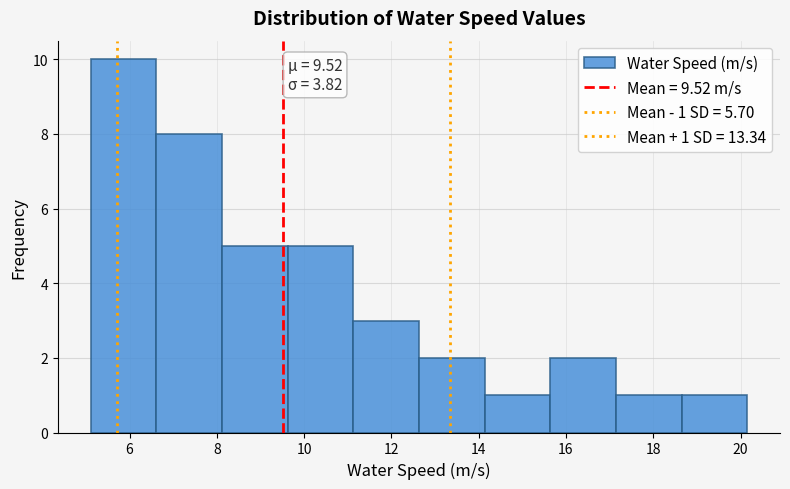

Over which range of the x-axis is the bar tallest?

5.2 to 6.6